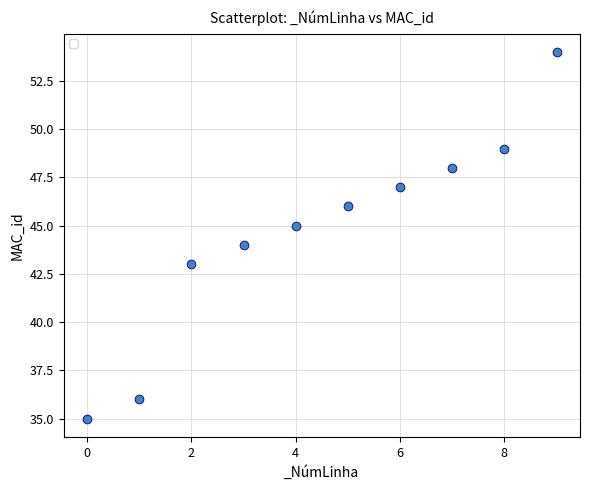

What is the range of Y values (max minus min)?

19